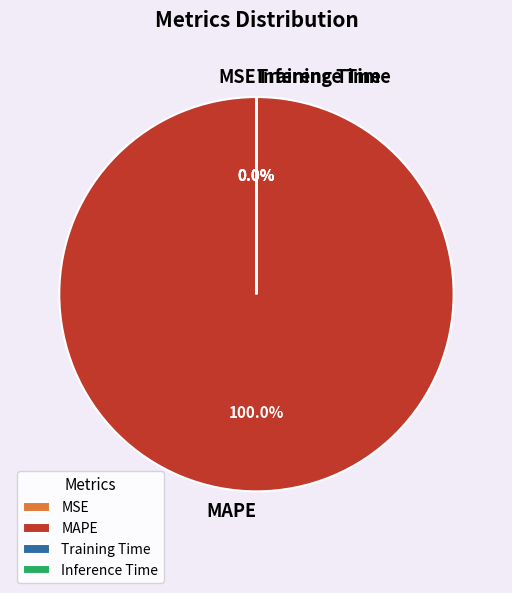

Is there a majority slice in this chart?

Yes